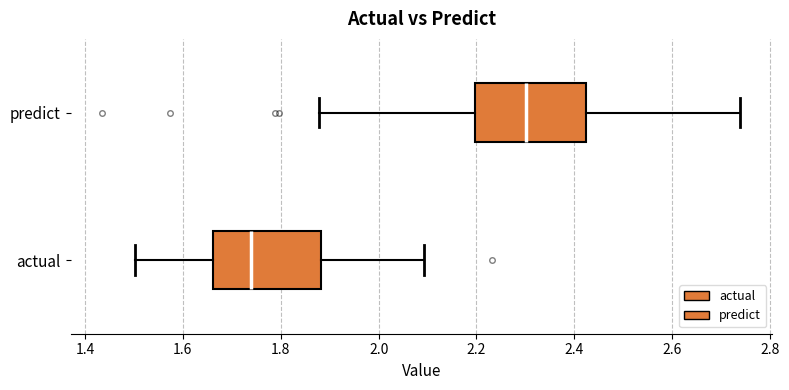

Reading bottom to top, transcribe this box plot: for each box, give where its median line is, the range the box spans, and where its two whiskers end, as read against the x-axis. The values are not printed on the chart, so give them approximately, as read against the axis.

actual: median 1.74, box 1.66 to 1.88, whiskers 1.50 to 2.10
predict: median 2.30, box 2.20 to 2.42, whiskers 1.88 to 2.74